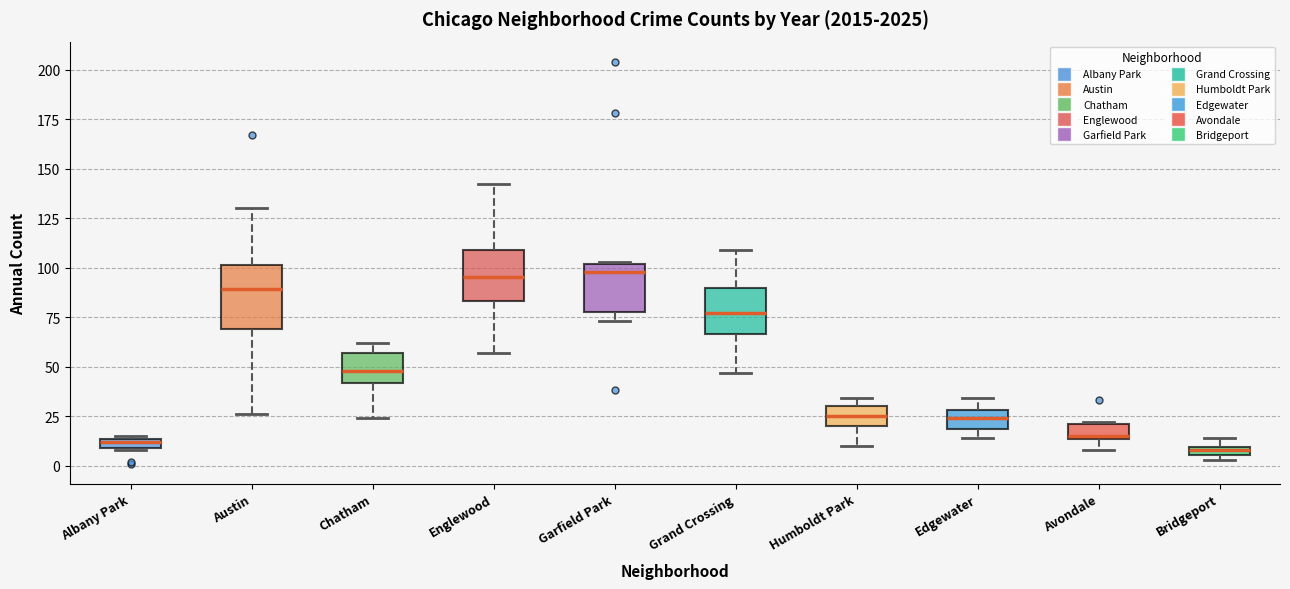

Comparing the boxes themselves (not the whiskers), which one is the tallest?

Austin